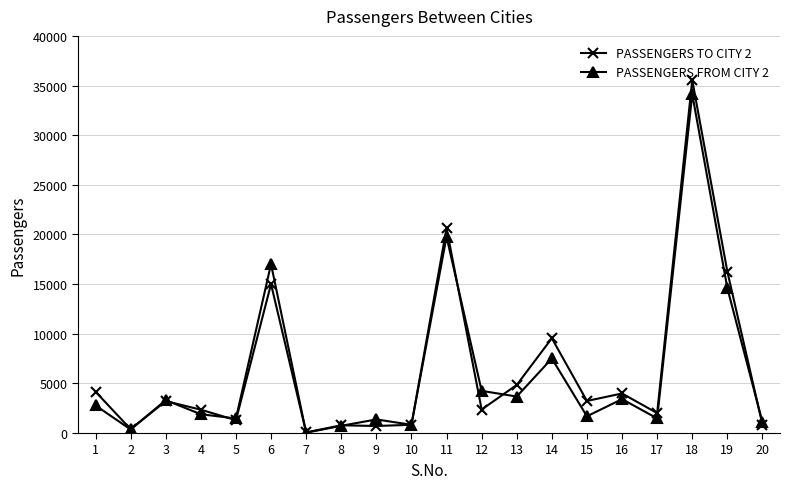

At which category does PASSENGERS TO CITY 2 reach its first local valley?

2